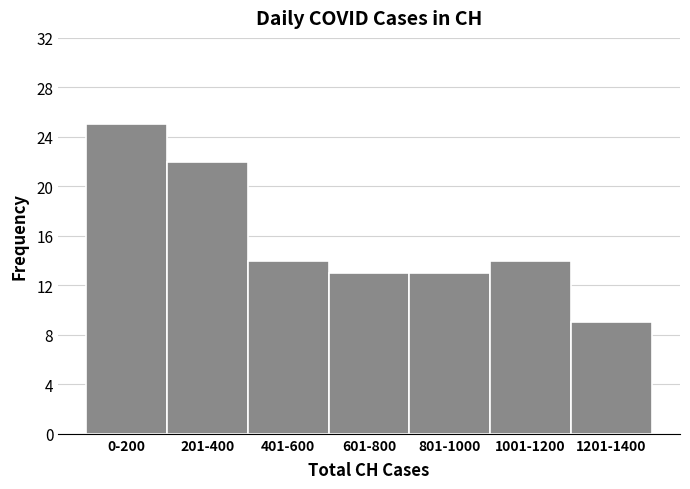

Reading right to left, what are all the values shown in this chart?

1201-1400=9	1001-1200=14	801-1000=13	601-800=13	401-600=14	201-400=22	0-200=25